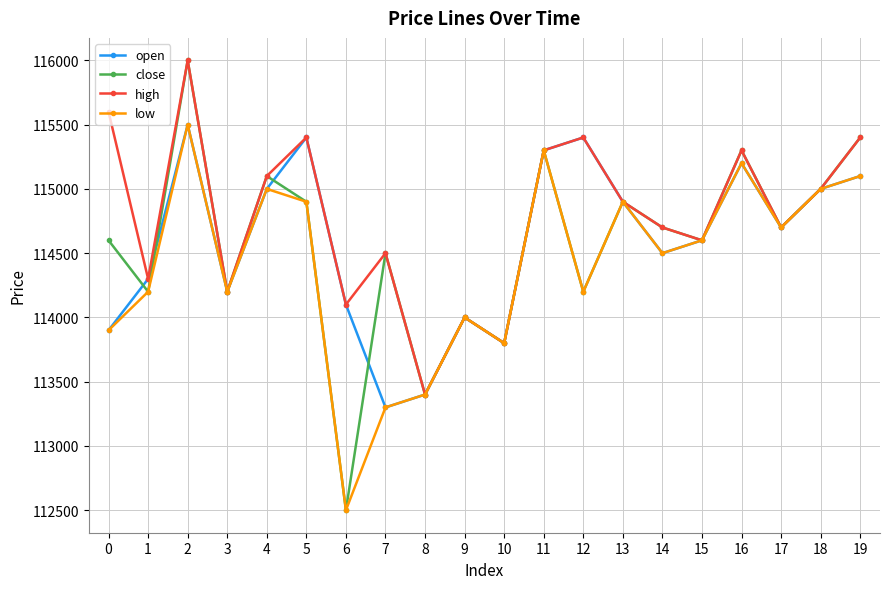

Is the value of open at 14 greater than the value of high at 19?

No